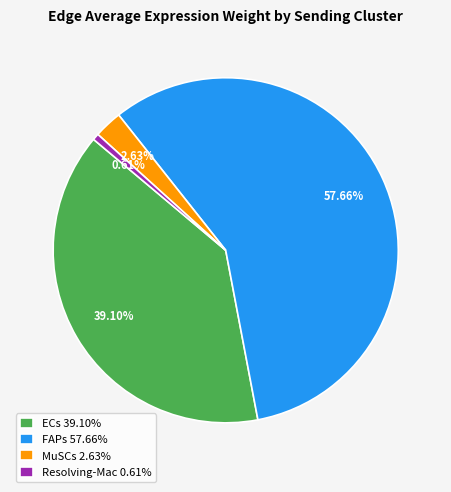

The MuSCs slice represents 3% of the pie. True or false?

True